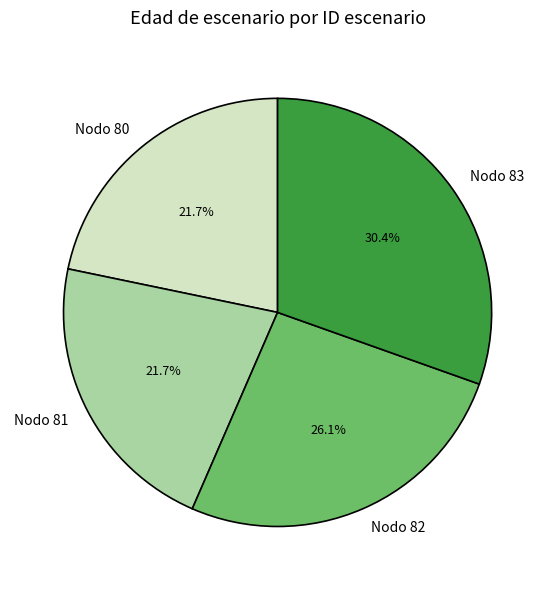

To the nearest percent, what is the combined percentage of Nodo 82 and Nodo 83?

57%